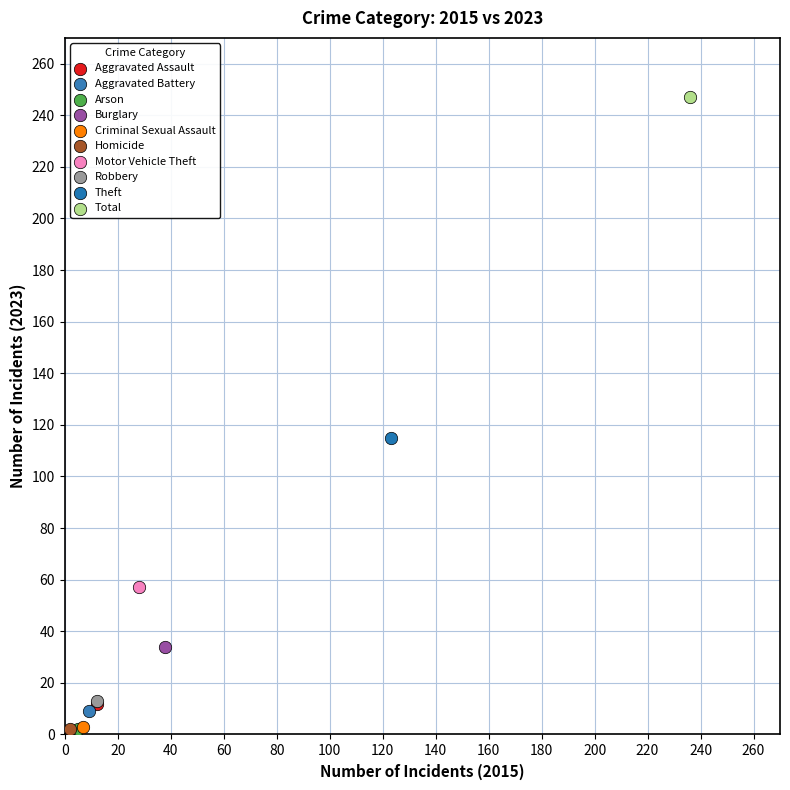

Which series reaches the maximum Y coordinate?

Total